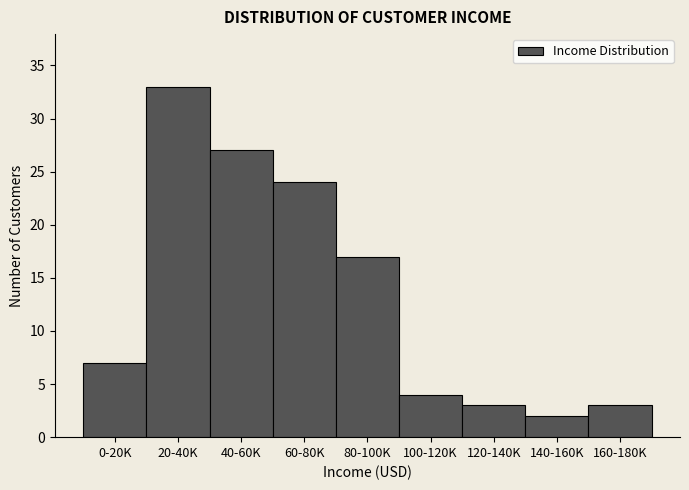

Reading left to right, transcribe all the data shown in this chart.

0-20K=7	20-40K=33	40-60K=27	60-80K=24	80-100K=17	100-120K=4	120-140K=3	140-160K=2	160-180K=3